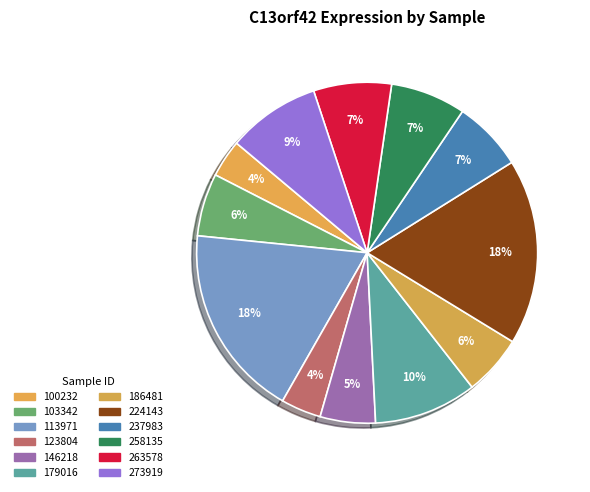

To the nearest percent, what is the average slice percentage?

8%